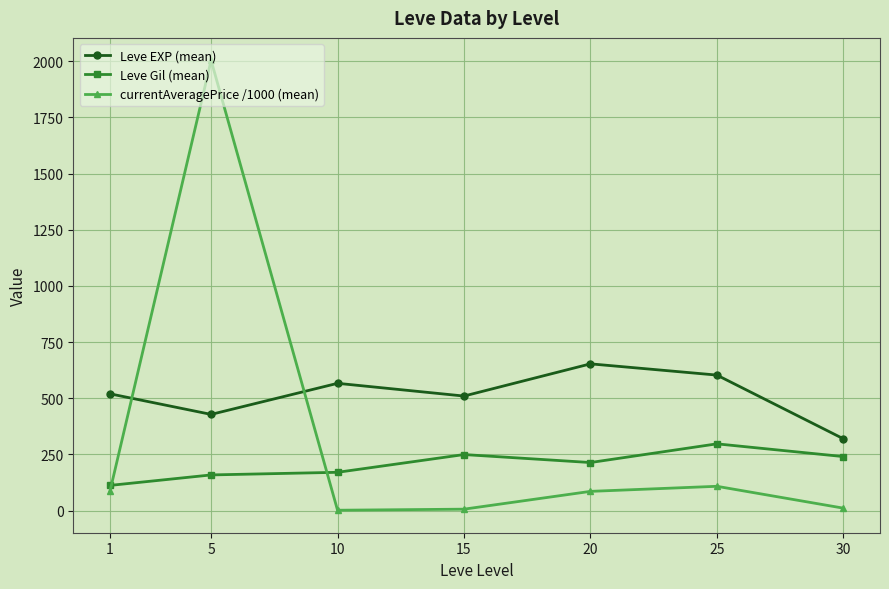

Count the number of categories in the chart.

7